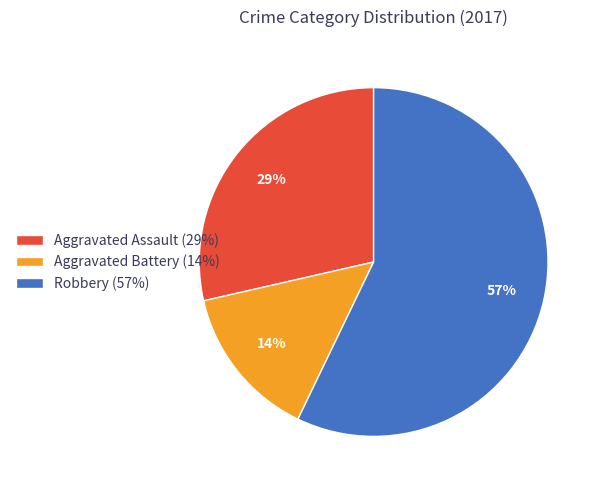

How many slices are in this pie chart?

3